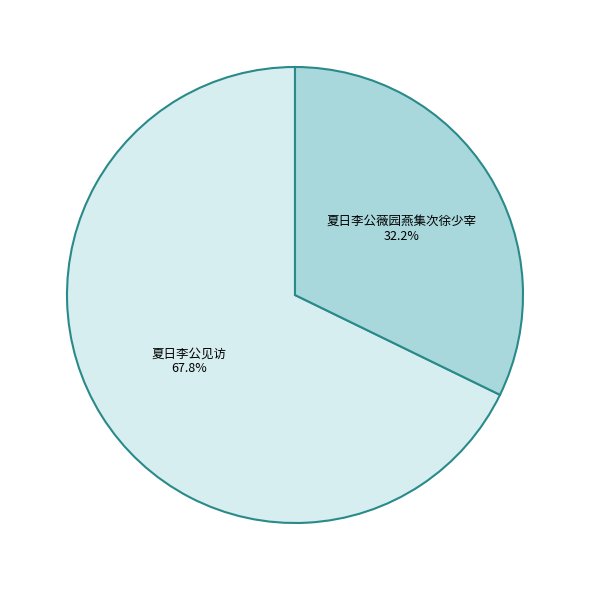

Is there a majority slice in this chart?

Yes